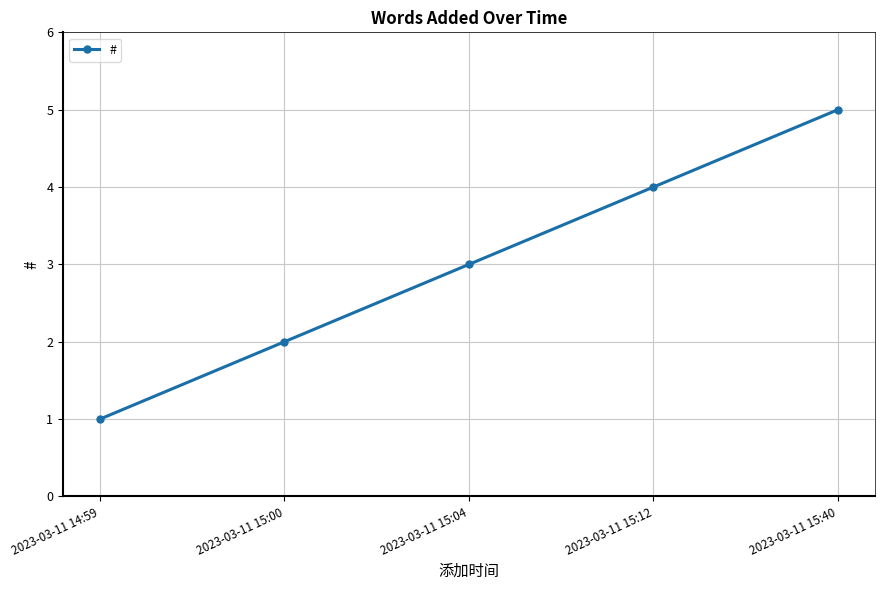

Rank the categories by value from highest to lowest.

2023-03-11 15:40, 2023-03-11 15:12, 2023-03-11 15:04, 2023-03-11 15:00, 2023-03-11 14:59